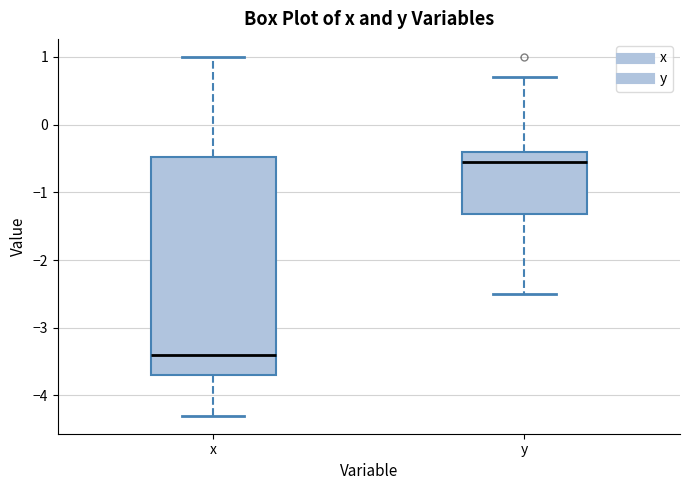

Comparing the boxes themselves (not the whiskers), which one is the tallest?

x